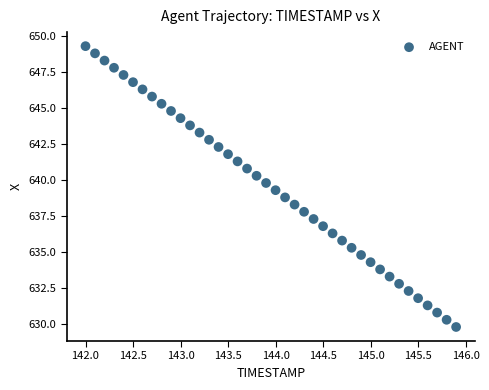

What is the range of X values (max minus min)?

3.9